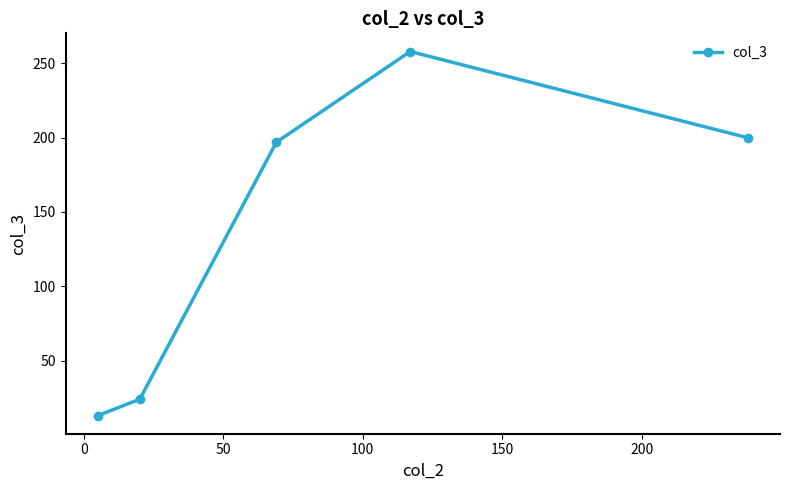

What is the difference between the maximum and second lowest values?

234